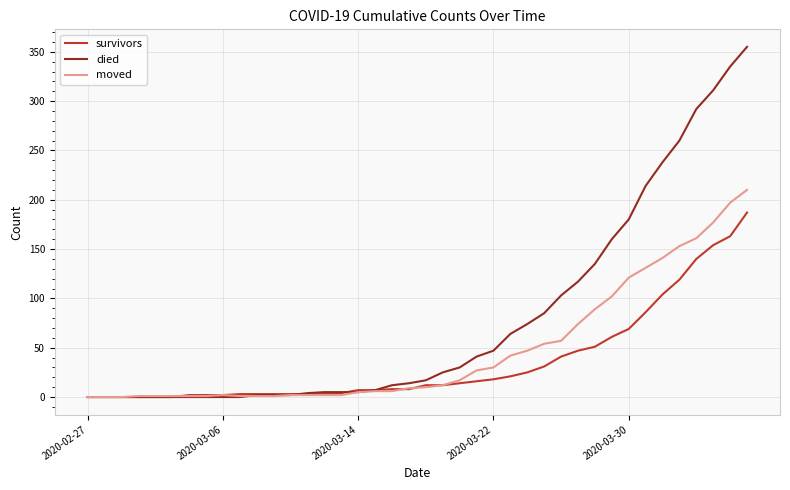

Rank the series by their average value, from lowest to highest.

survivors, moved, died